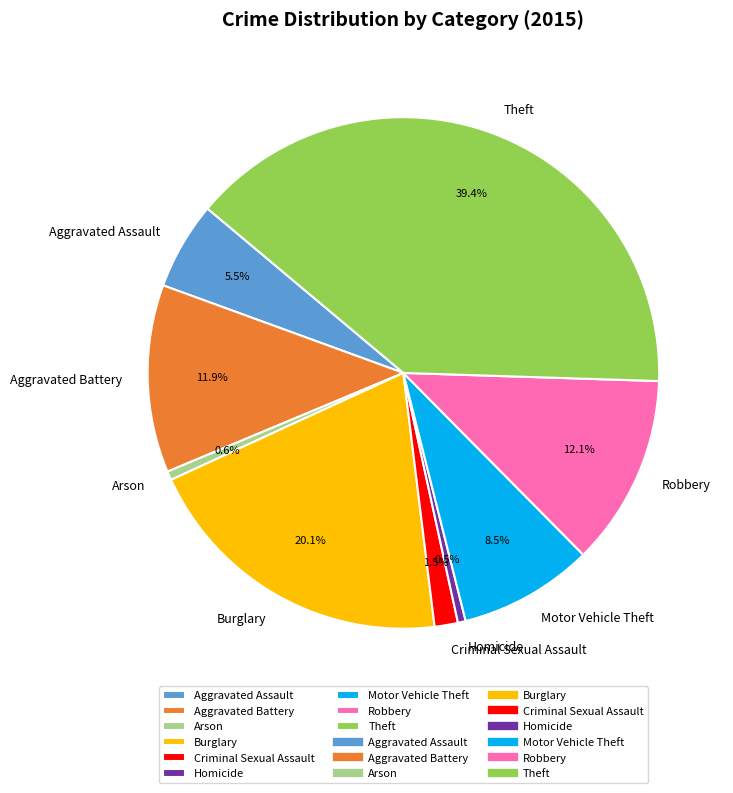

Is there a majority slice in this chart?

No